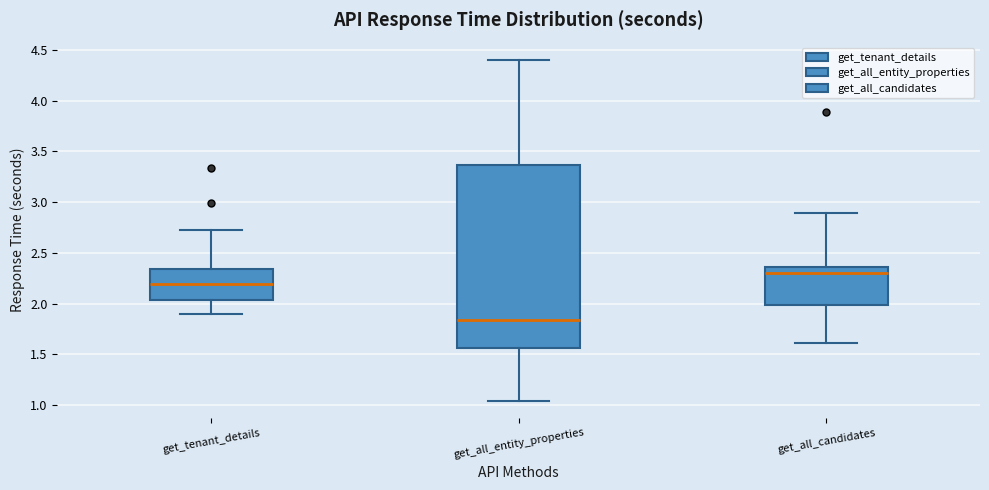

Reading left to right, read every box against the y-axis: the position of its median line, the range the box covers, and the ends of its whiskers. The values are not printed on the chart, so give them approximately, as read against the axis.

get_tenant_details: median 2.20, box 2.05 to 2.35, whiskers 1.90 to 2.70
get_all_entity_properties: median 1.85, box 1.55 to 3.35, whiskers 1.05 to 4.40
get_all_candidates: median 2.30, box 2.00 to 2.35, whiskers 1.60 to 2.90